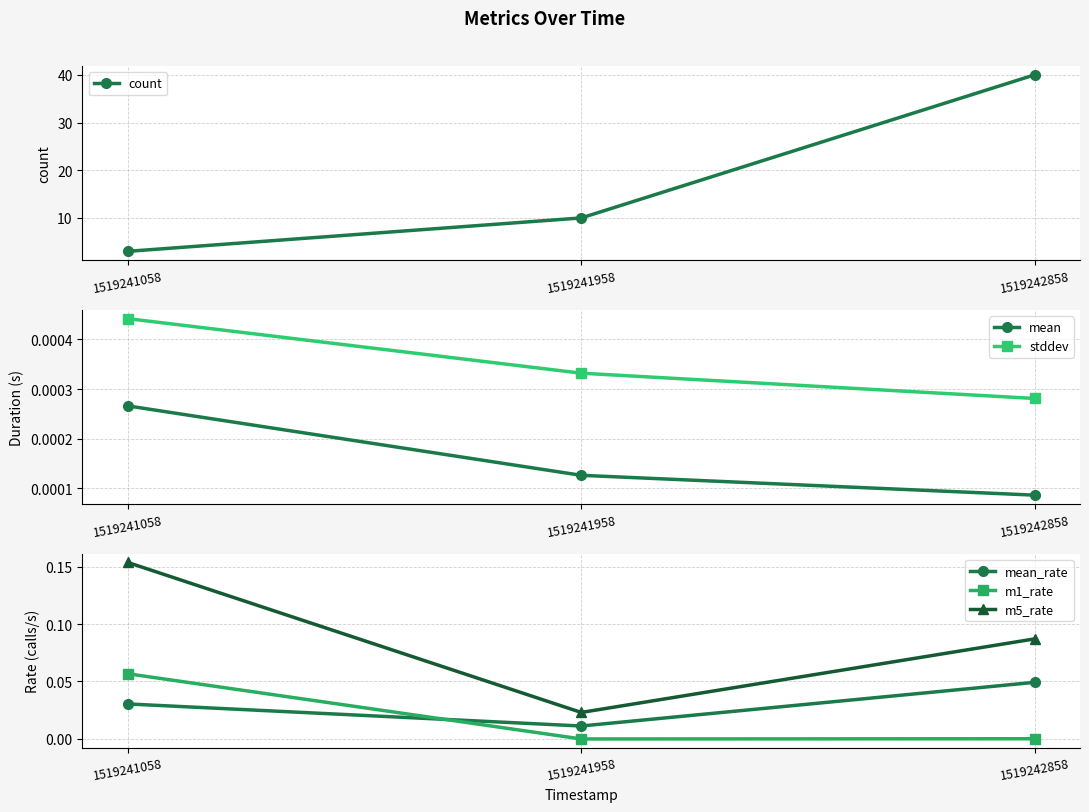

Between 1519241058 and 1519242858, which is larger?

1519242858